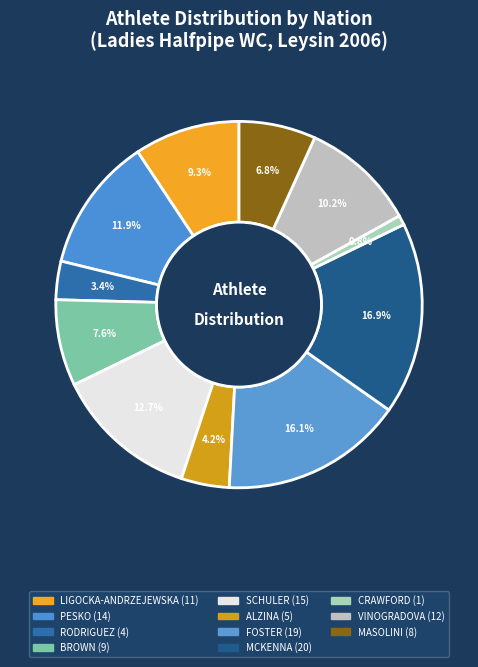

What is the smallest slice in the pie chart?

CRAWFORD